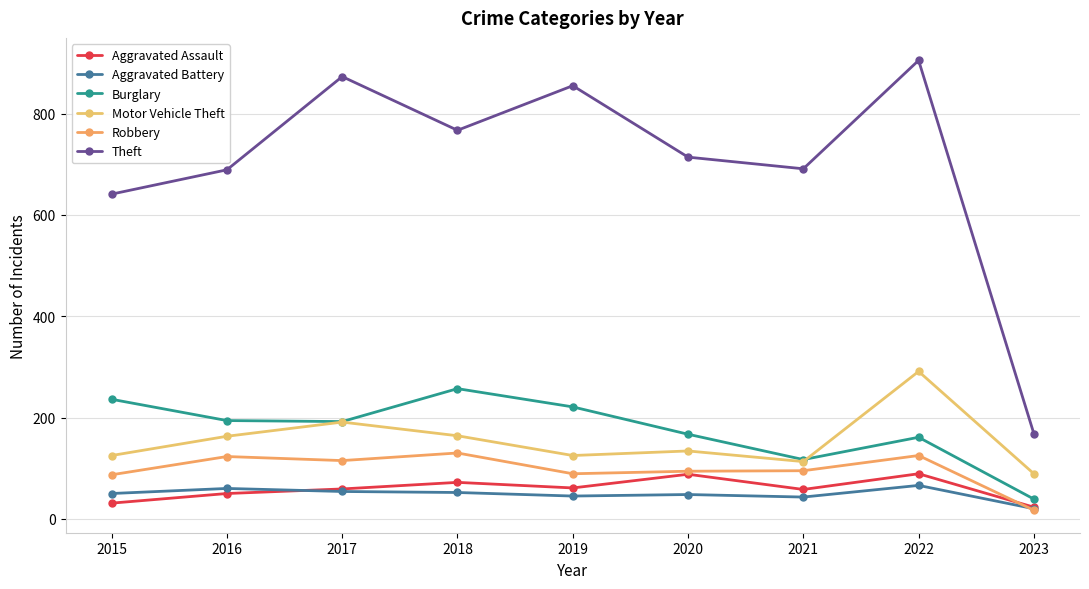

How many data points does each series have?

9